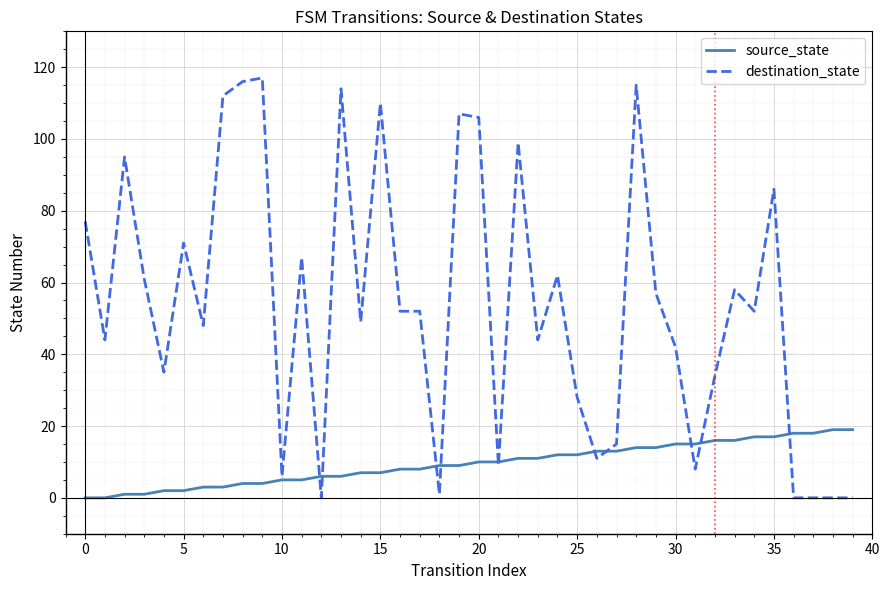

What is the maximum value for source_state?

19